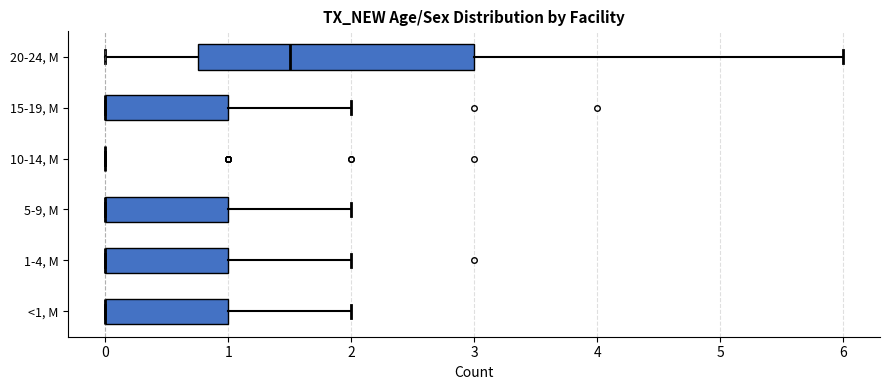

Reading bottom to top, transcribe this box plot: for each box, give where its median line is, the range the box spans, and where its two whiskers end, as read against the x-axis. The values are not printed on the chart, so give them approximately, as read against the axis.

<1, M: median 0.0 (drawn on the box's left edge), box 0.0 to 1.0, whiskers 0.0 to 2.0
1-4, M: median 0.0 (drawn on the box's left edge), box 0.0 to 1.0, whiskers 0.0 to 2.0
5-9, M: median 0.0 (drawn on the box's left edge), box 0.0 to 1.0, whiskers 0.0 to 2.0
10-14, M: box collapsed to a line at 0.0, whiskers 0.0 to 0.0
15-19, M: median 0.0 (drawn on the box's left edge), box 0.0 to 1.0, whiskers 0.0 to 2.0
20-24, M: median 1.5, box 0.8 to 3.0, whiskers 0.0 to 6.0